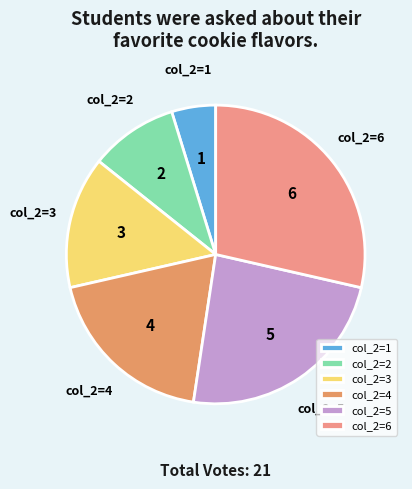

Rank the categories by value from highest to lowest.

6, 5, 4, 3, 2, 1